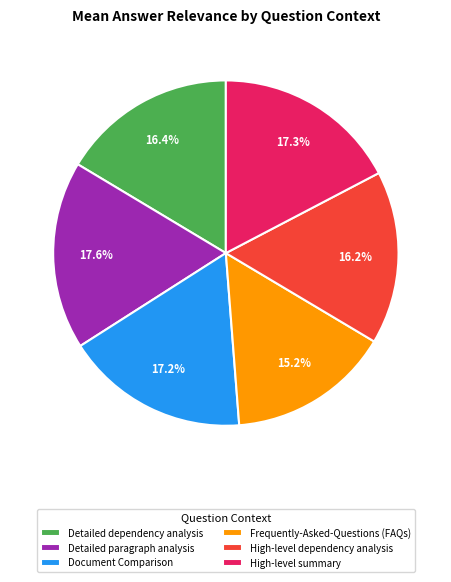

What is the smallest slice in the pie chart?

Frequently-Asked-Questions (FAQs)